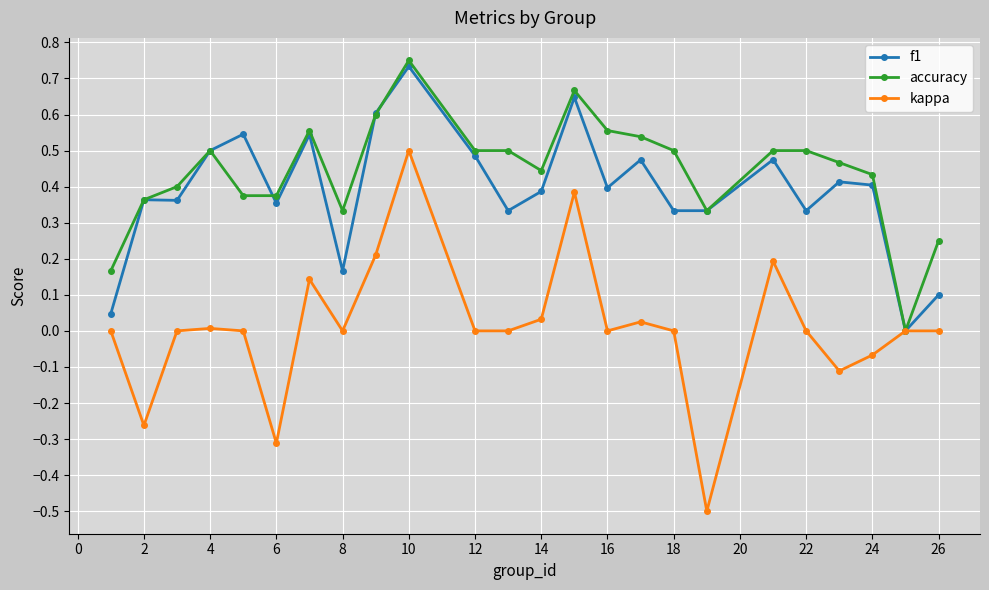

What are all the series names shown in the legend?

f1, accuracy, kappa